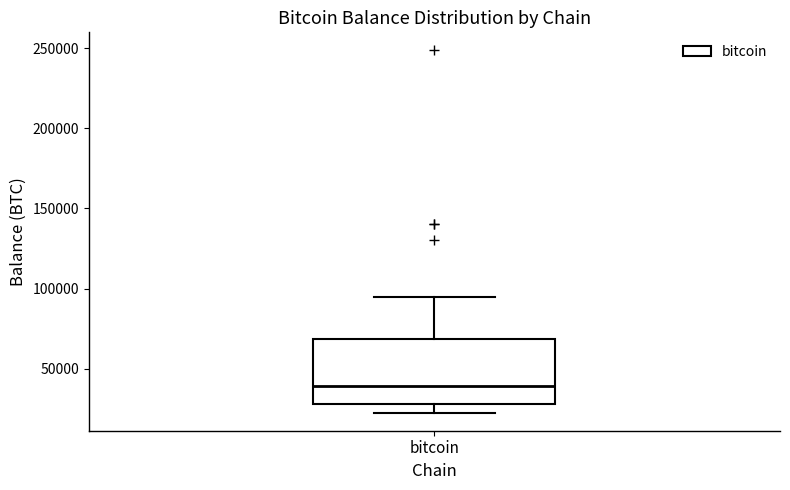

Transcribe this box plot: give where the median line is, the range the box spans, and where the two whiskers end, as read against the y-axis. The values are not printed on the chart, so give them approximately, as read against the axis.

median 40000, box 30000 to 70000, whiskers 25000 to 95000